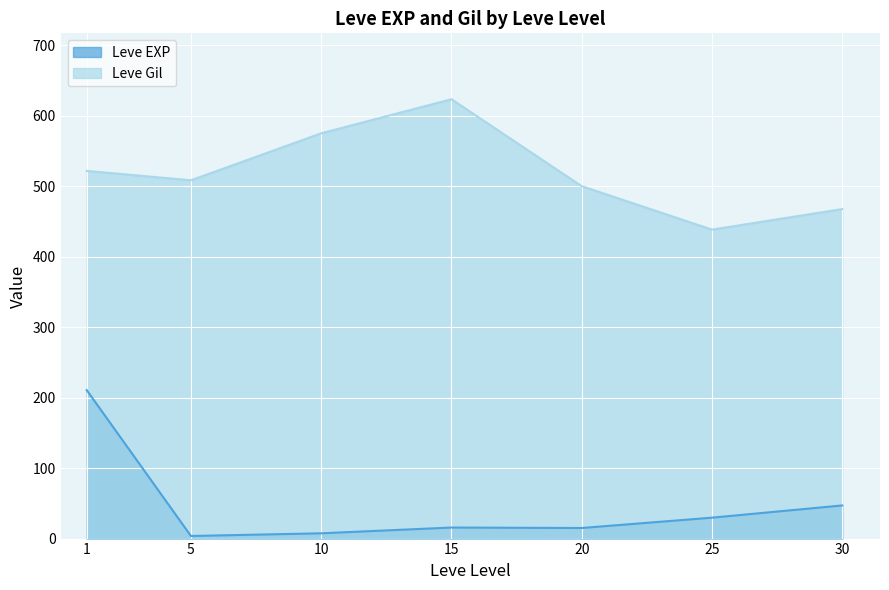

Which series has the largest total across all categories?

Leve Gil